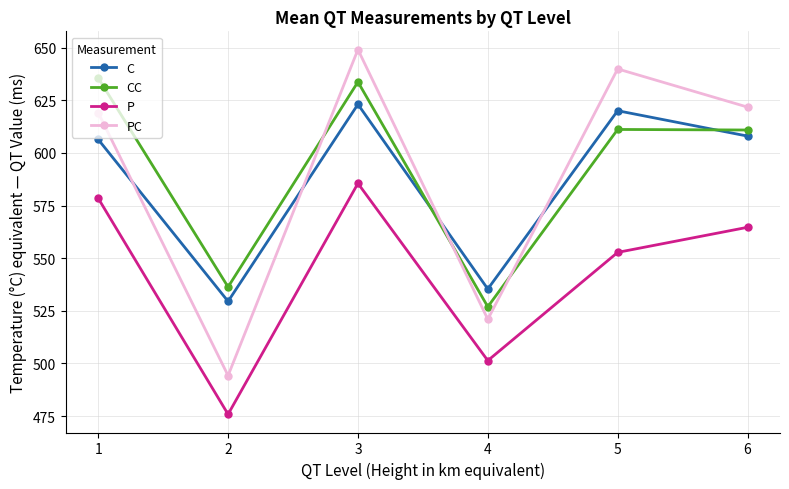

Is it true that PC equals 639.9 at 5?

True